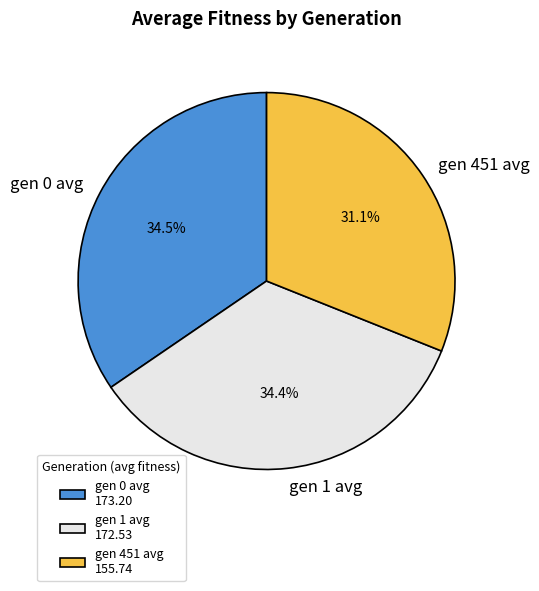

True or false: gen 451 avg accounts for 31% of the total.

True